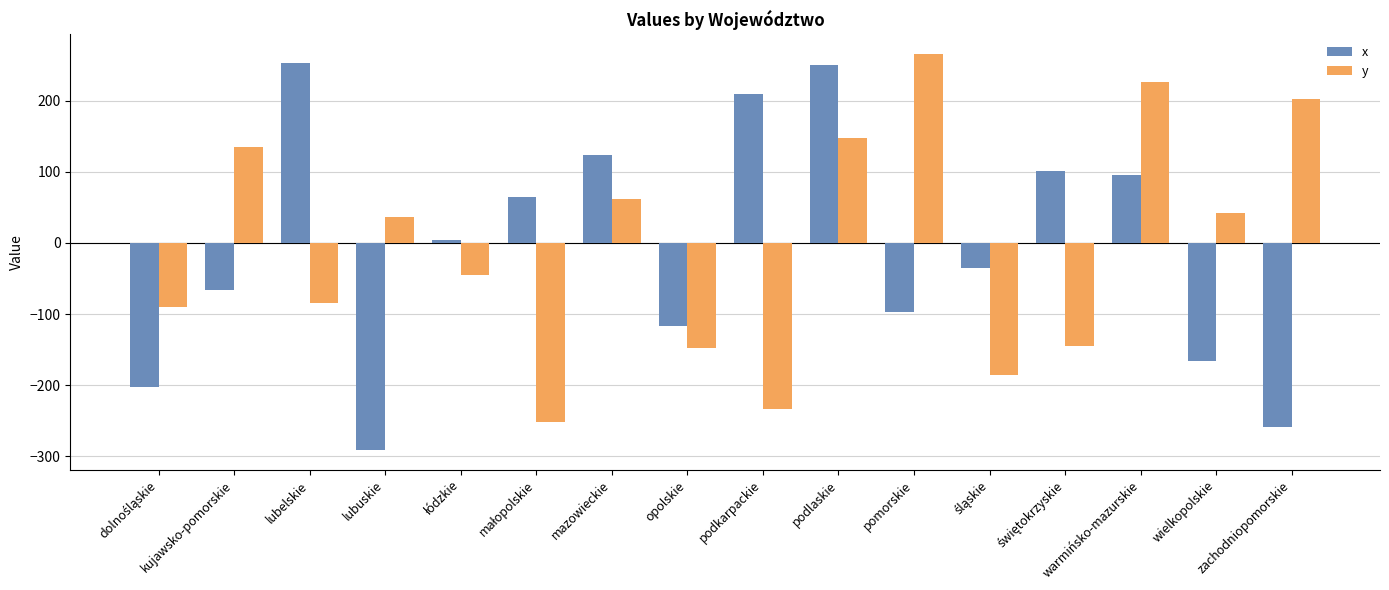

What is the value of the y bar at the 9th from the left?

-233